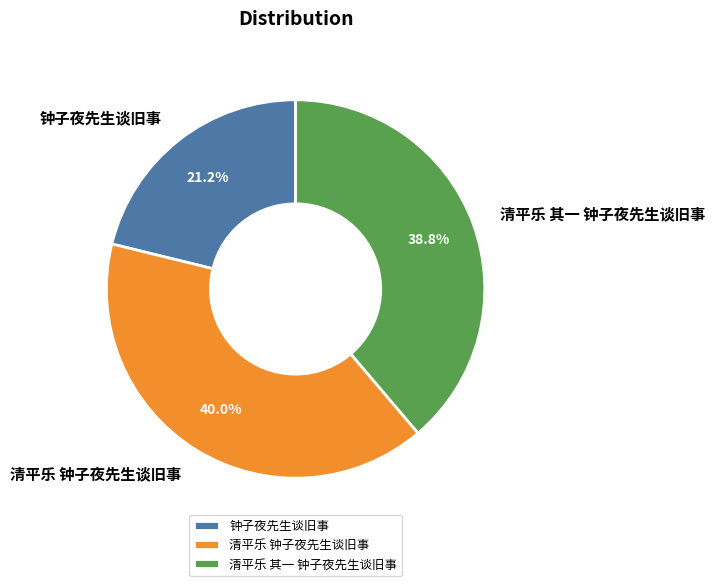

To the nearest percent, what percentage of the pie is 清平乐 钟子夜先生谈旧事?

40%